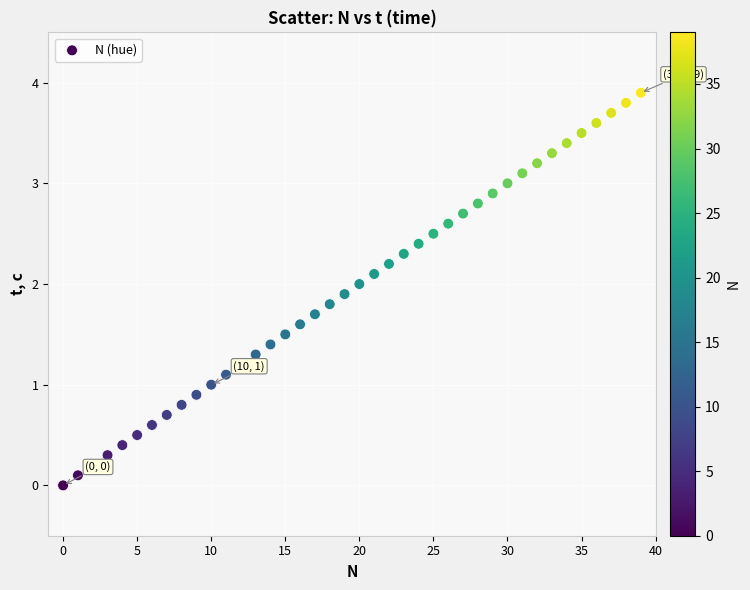

What is the range of Y values (max minus min)?

3.9